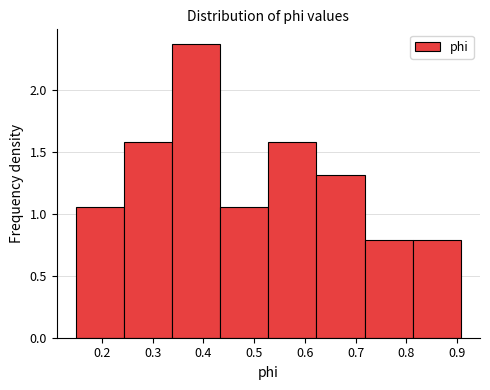

Over which range of the x-axis is the bar tallest?

0.34 to 0.43